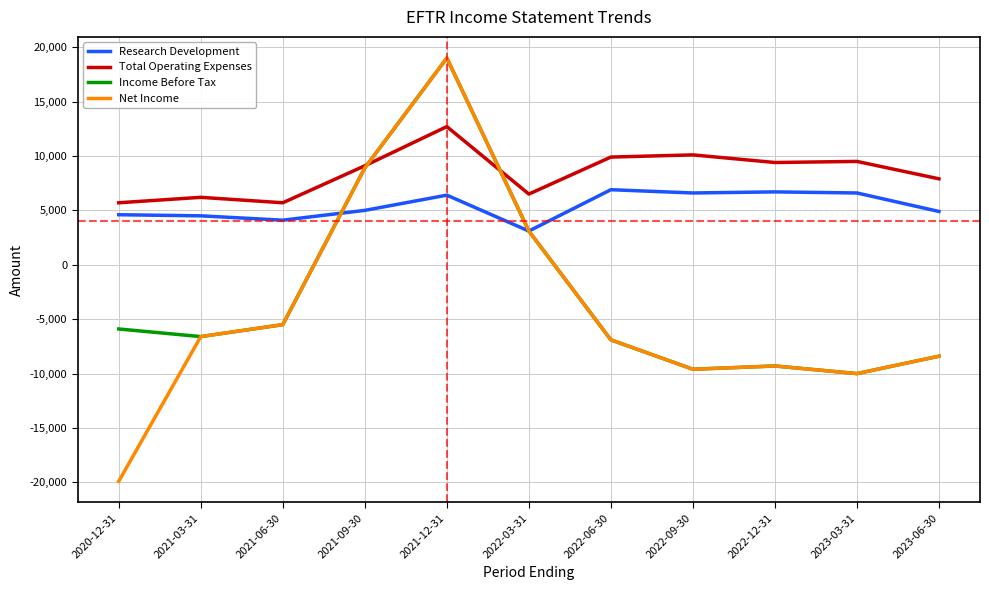

The Research Development series shows 7307 at 2021-06-30. True or false?

False